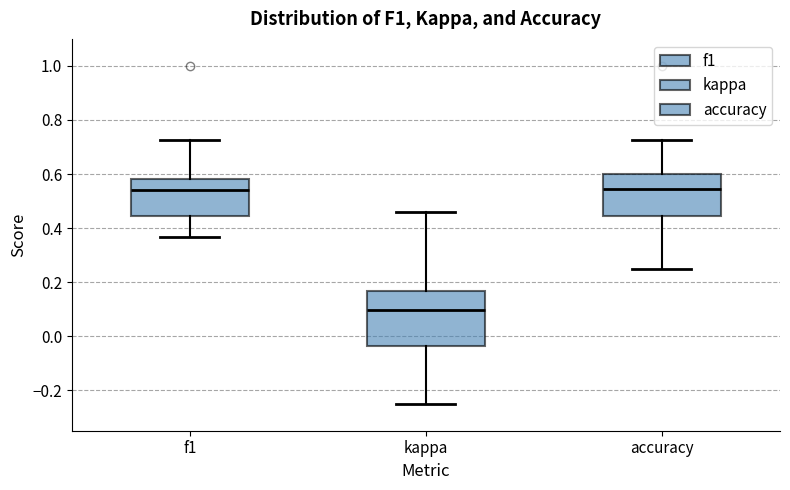

Reading left to right, read every box against the y-axis: the position of its median line, the range the box covers, and the ends of its whiskers. The values are not printed on the chart, so give them approximately, as read against the axis.

f1: median 0.54, box 0.44 to 0.58, whiskers 0.36 to 0.72
kappa: median 0.10, box -0.04 to 0.16, whiskers -0.24 to 0.46
accuracy: median 0.54, box 0.44 to 0.60, whiskers 0.26 to 0.72